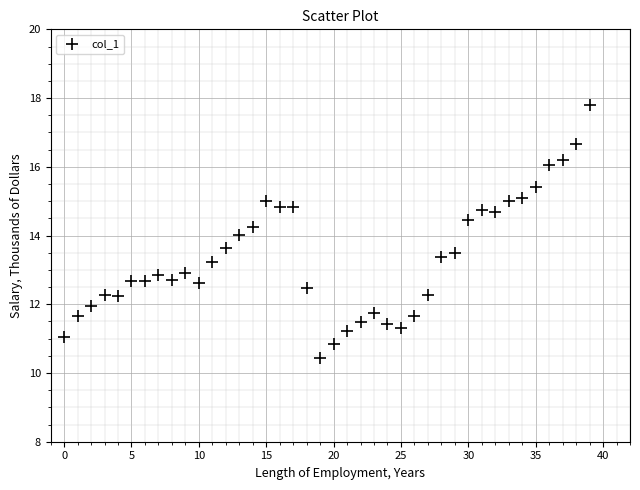

What is the range of Y values (max minus min)?

7.4